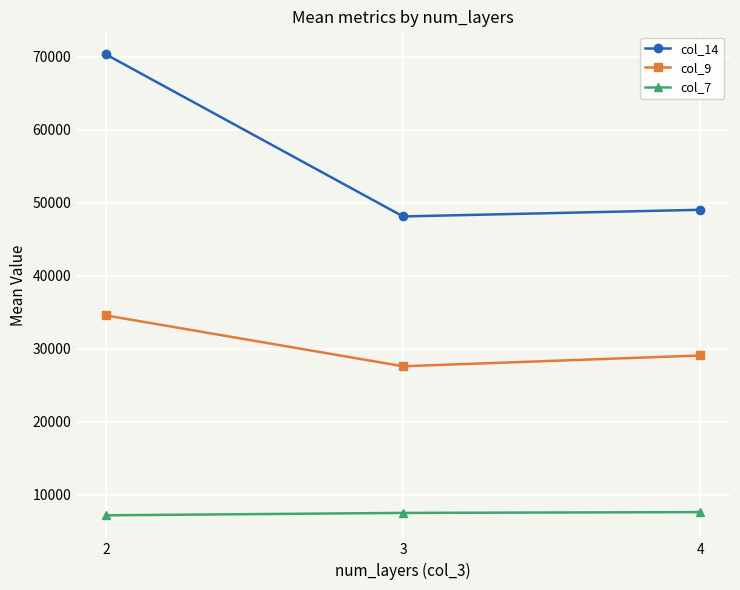

How many values in the col_9 series exceed 29071?

2